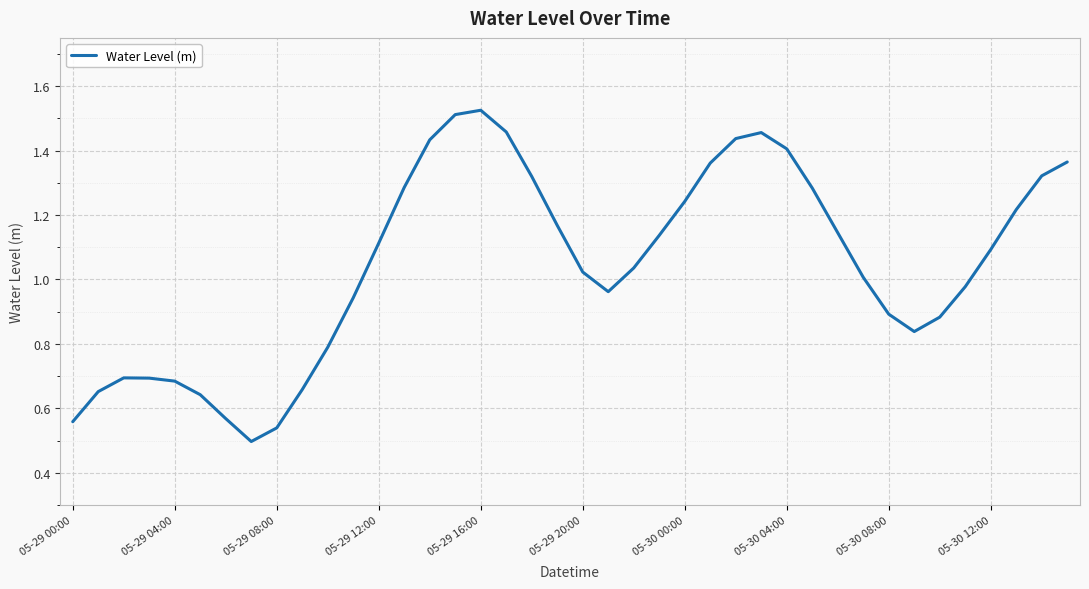

How many points are higher than both their immediate neighbors (excluding endpoints)?

3